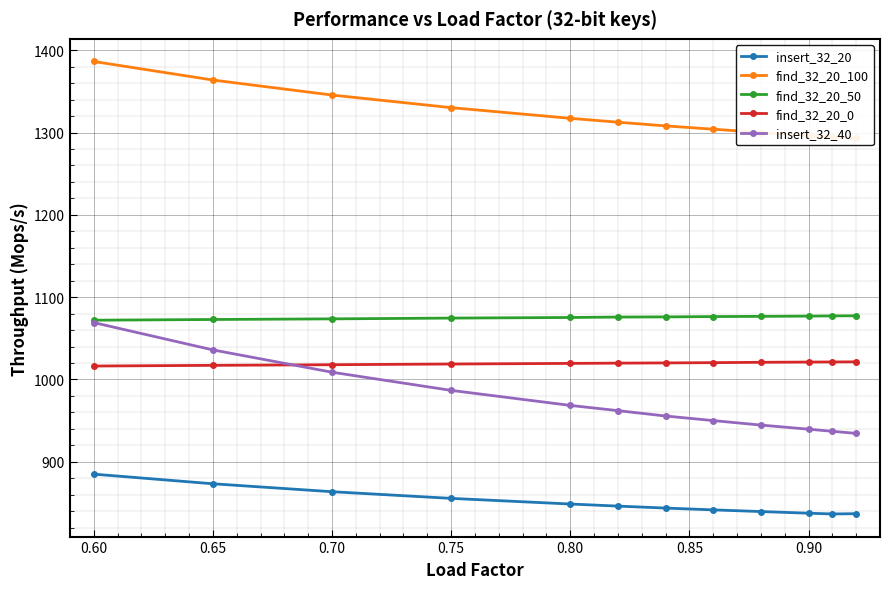

What are all the series names shown in the legend?

insert_32_20, find_32_20_100, find_32_20_50, find_32_20_0, insert_32_40